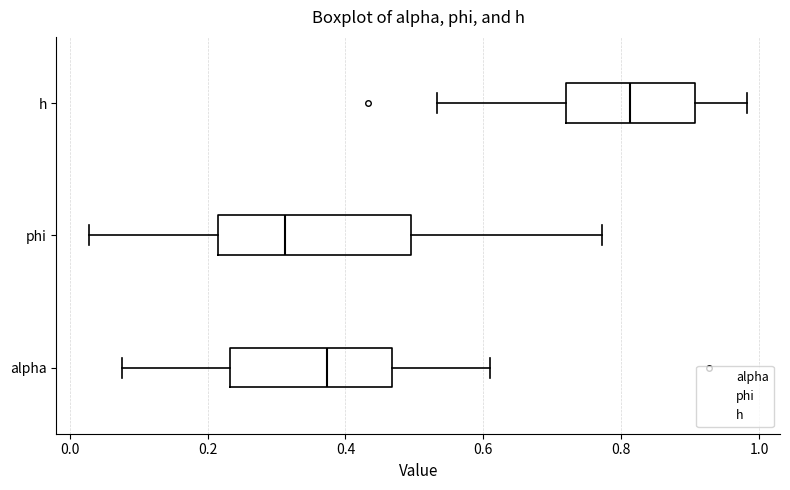

Reading bottom to top, transcribe this box plot: for each box, give where its median line is, the range the box spans, and where its two whiskers end, as read against the x-axis. The values are not printed on the chart, so give them approximately, as read against the axis.

alpha: median 0.38, box 0.24 to 0.46, whiskers 0.08 to 0.60
phi: median 0.32, box 0.22 to 0.50, whiskers 0.02 to 0.78
h: median 0.82, box 0.72 to 0.90, whiskers 0.54 to 0.98